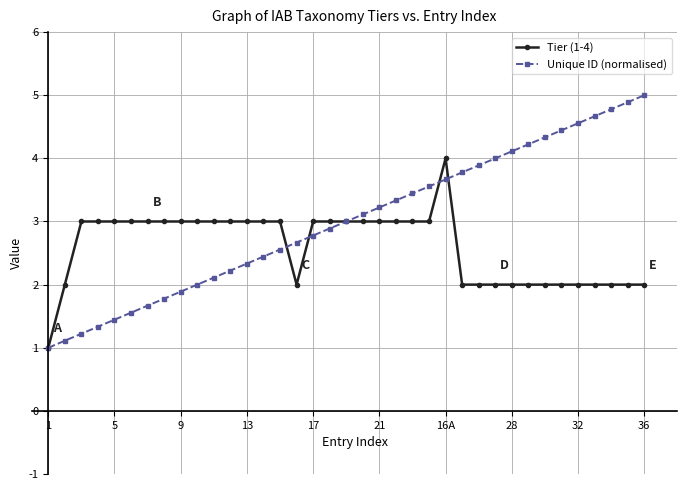

List the series in order of their peak value, highest first.

Unique ID (normalised), Tier (1-4)